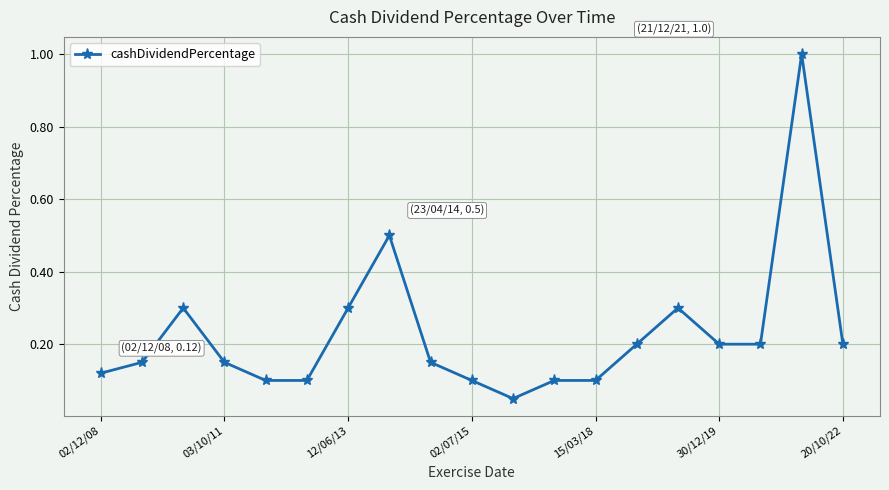

True or false: there are more than 2 points higher than both neighbors.

True